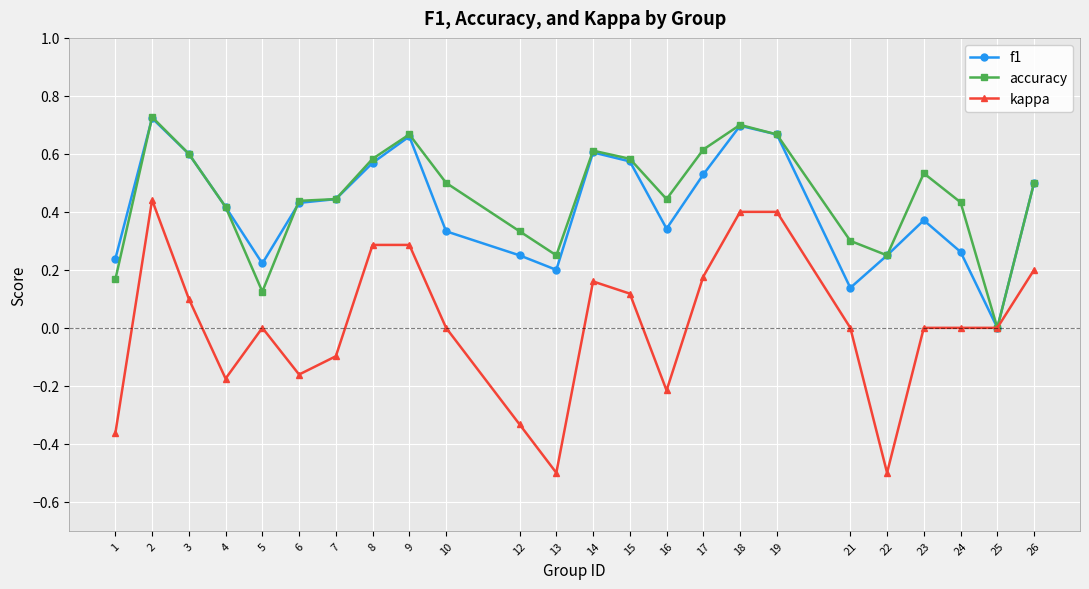

At which label is f1 closest to 0?

25